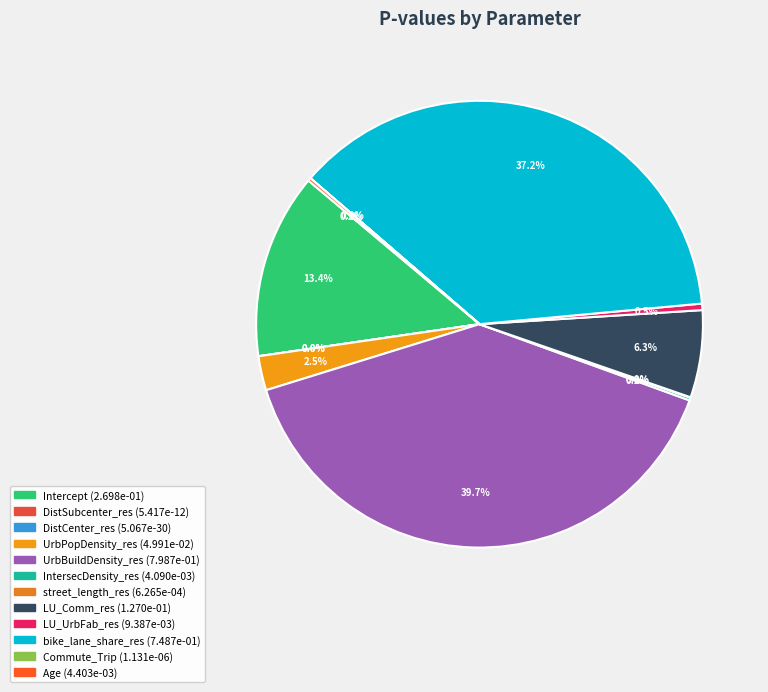

How much of the chart is everything except Age?

99.8%